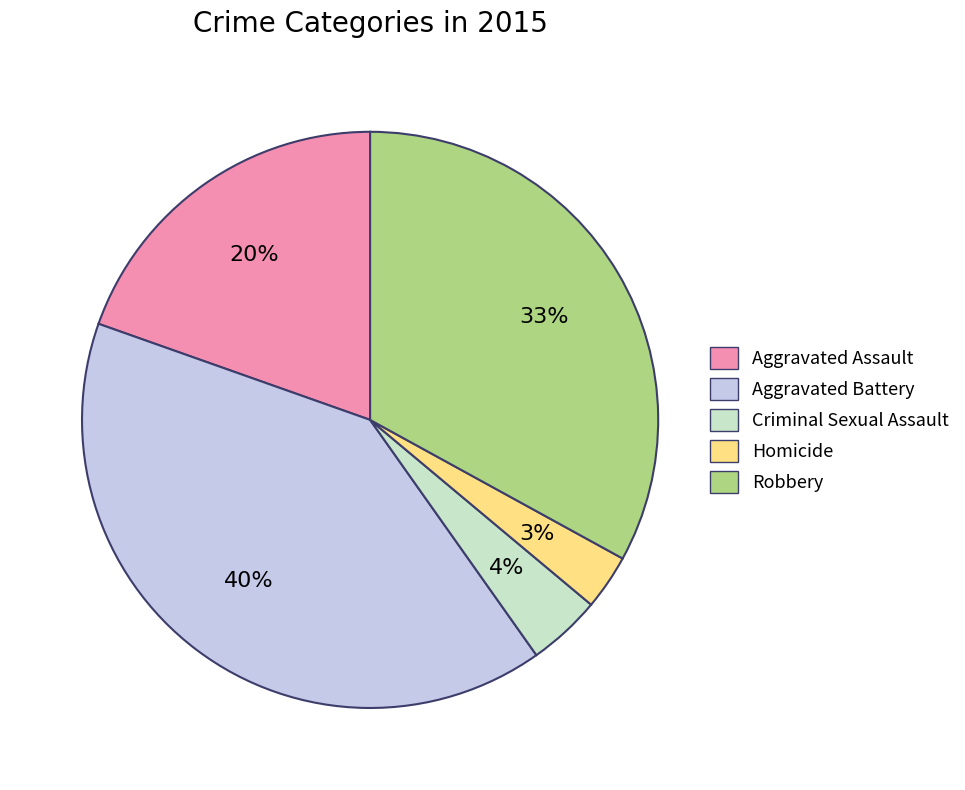

Approximately how many times larger is the value at Criminal Sexual Assault compared to Aggravated Battery?

0.1